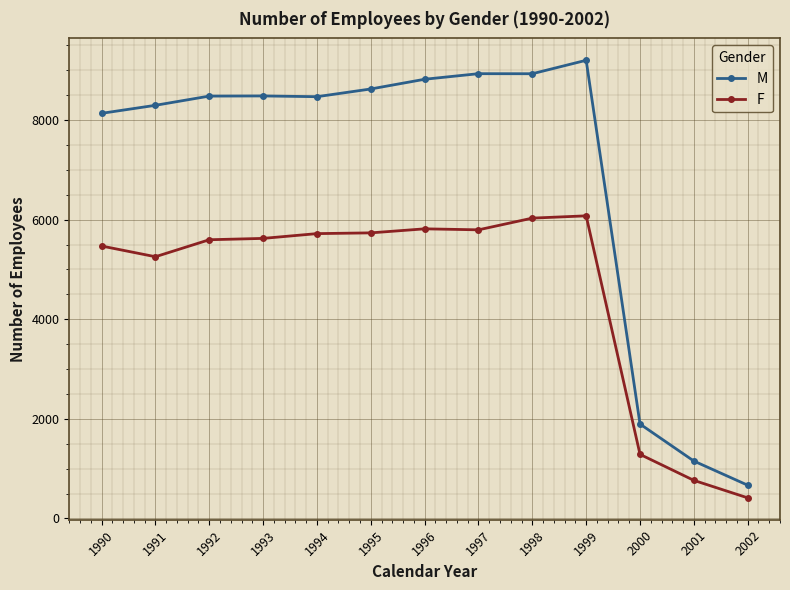

What is the spread (max minus min) of values at 1998?

2899